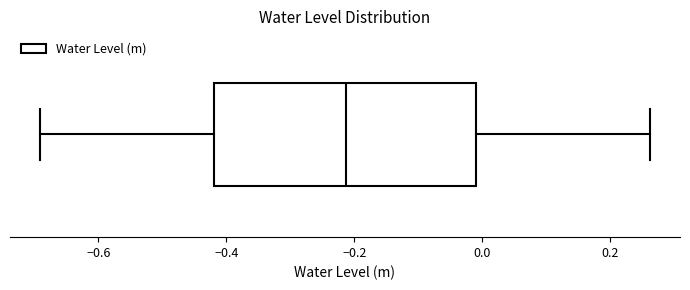

Transcribe this box plot: give where the median line is, the range the box spans, and where the two whiskers end, as read against the x-axis. The values are not printed on the chart, so give them approximately, as read against the axis.

median -0.22, box -0.42 to -0.02, whiskers -0.70 to 0.26